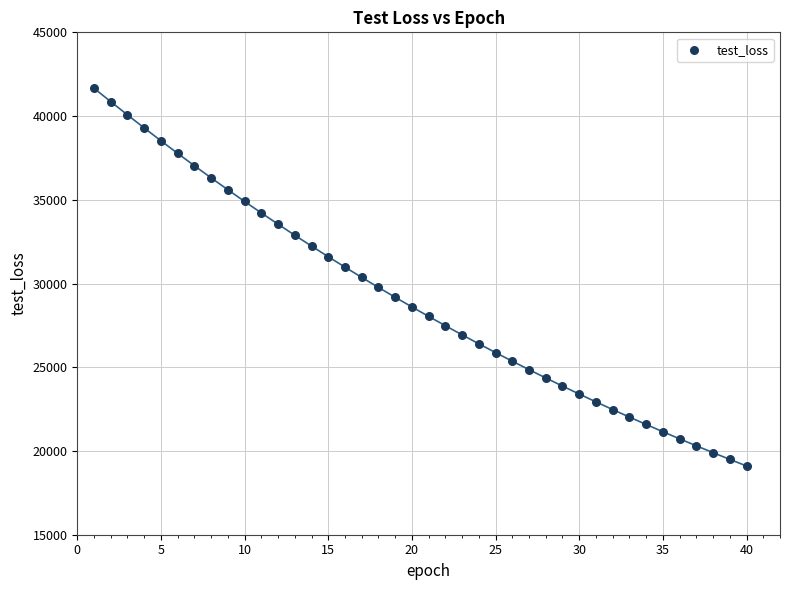

Count the number of points in this scatter plot.

40